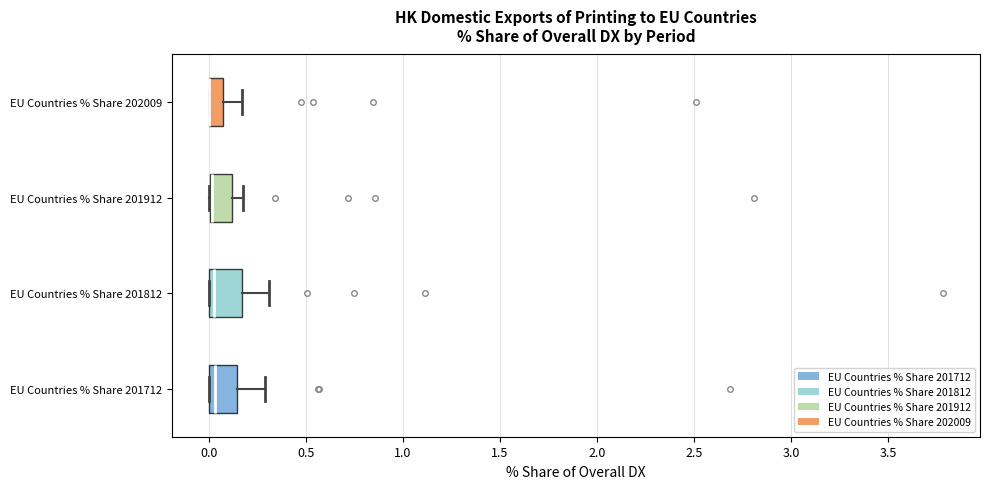

Where is the right edge of the box for EU Countries % Share 202009 on the x-axis? The values are not printed on the chart, so give them approximately, as read against the axis.

0.05